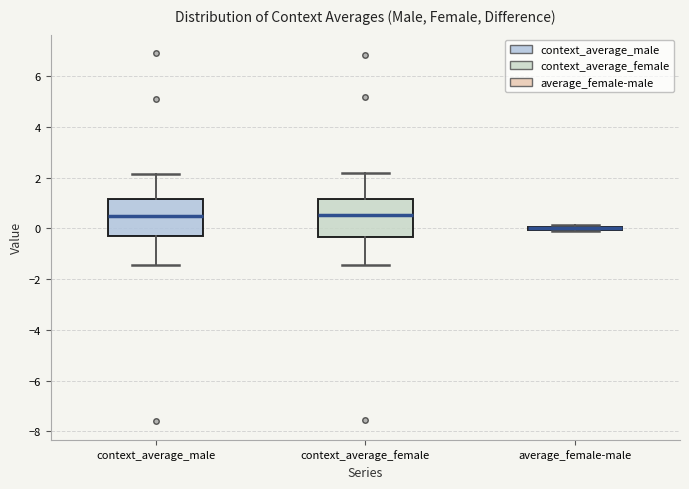

Reading left to right, read every box against the y-axis: the position of its median line, the range the box covers, and the ends of its whiskers. The values are not printed on the chart, so give them approximately, as read against the axis.

context_average_male: median 0.4, box -0.4 to 1.2, whiskers -1.4 to 2.2
context_average_female: median 0.6, box -0.4 to 1.2, whiskers -1.4 to 2.2
average_female-male: box collapsed to a line at 0.0, whiskers -0.2 to 0.2